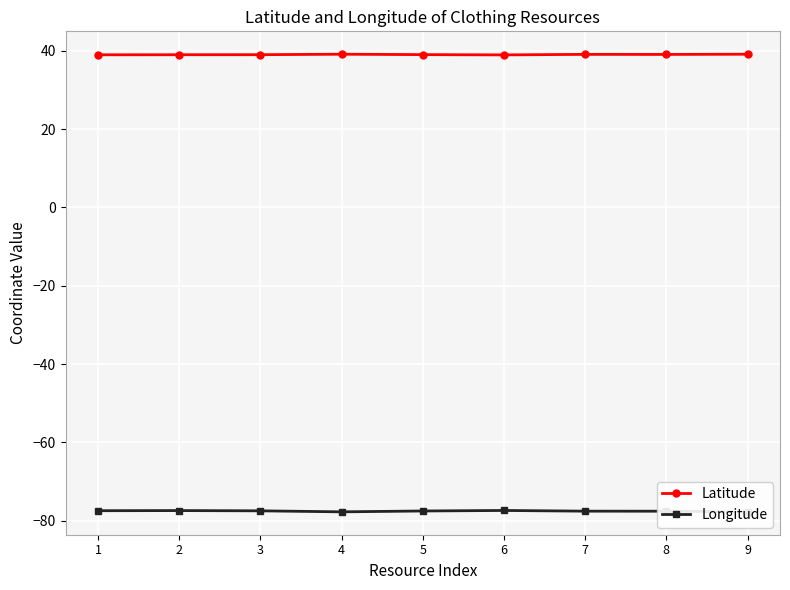

How many interior local valleys does the Latitude series have?

2